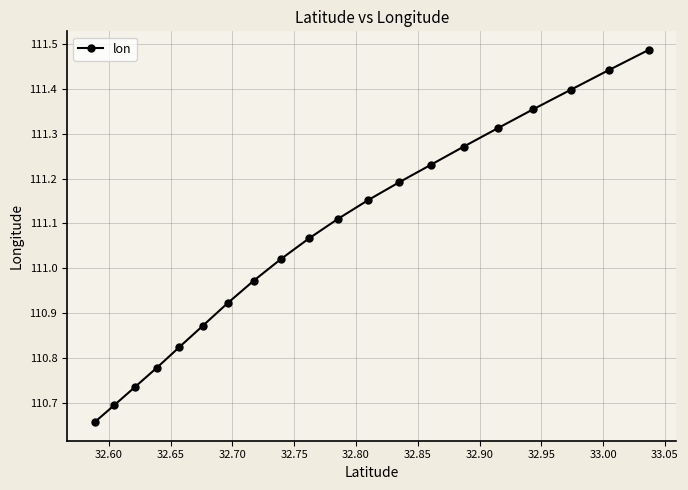

What is the difference between the second highest and second lowest values?

0.7